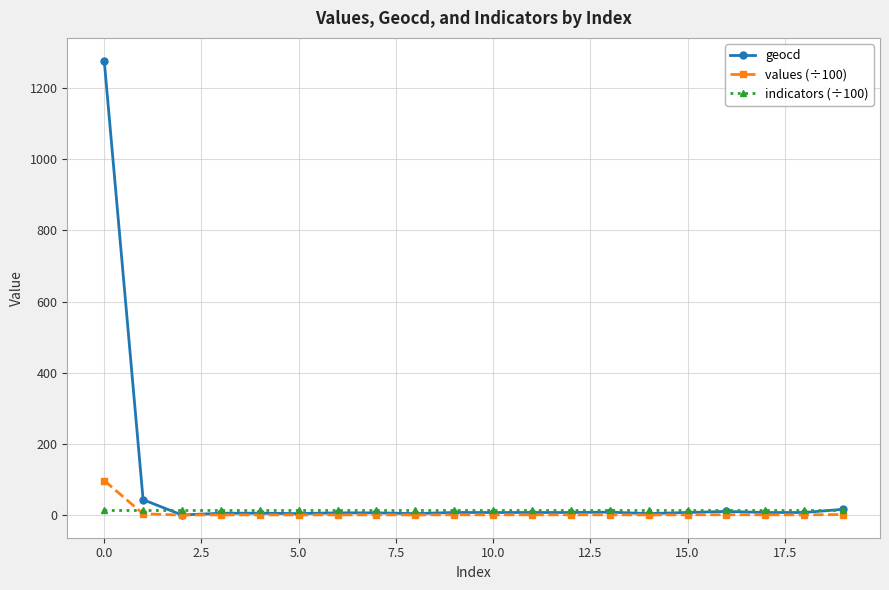

What is the value of the geocd point at the 15th from the left?

4.0